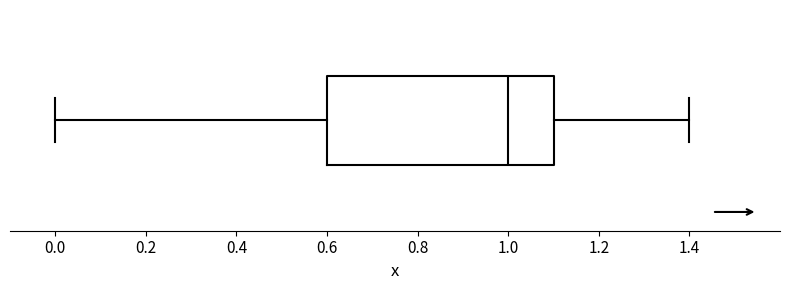

Where does the left whisker of the box end on the x-axis? The values are not printed on the chart, so give them approximately, as read against the axis.

0.0